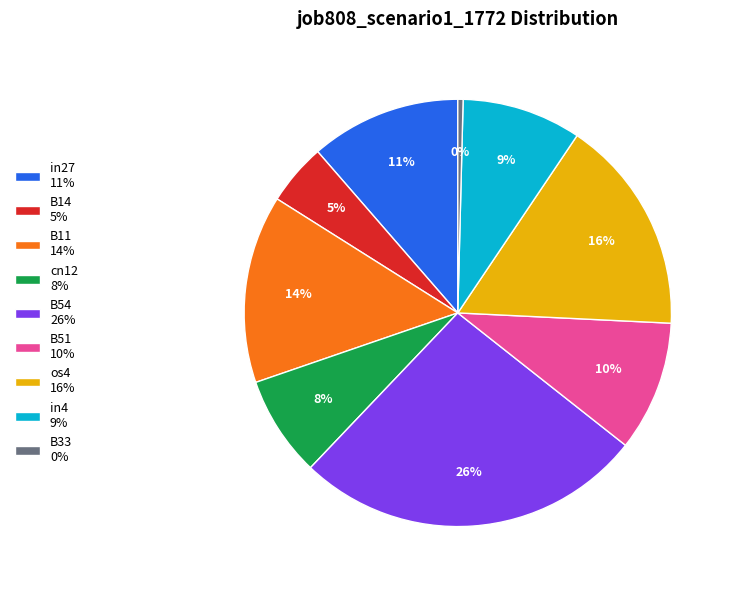

Count the number of slices in the pie.

9